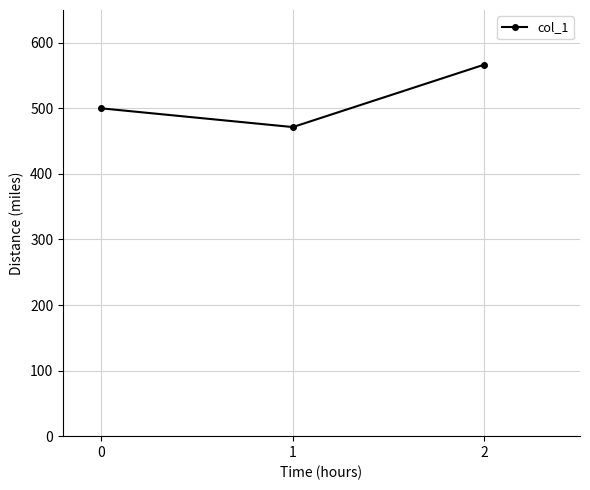

The chart shows a value of 375.0 at 2. True or false?

False